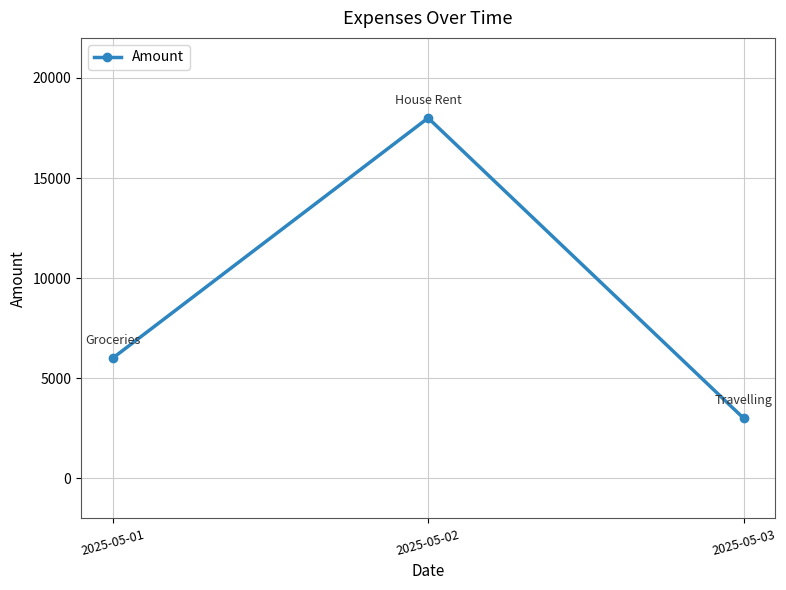

Reading right to left, transcribe all the data shown in this chart.

2025-05-03=3000	2025-05-02=18000	2025-05-01=6000